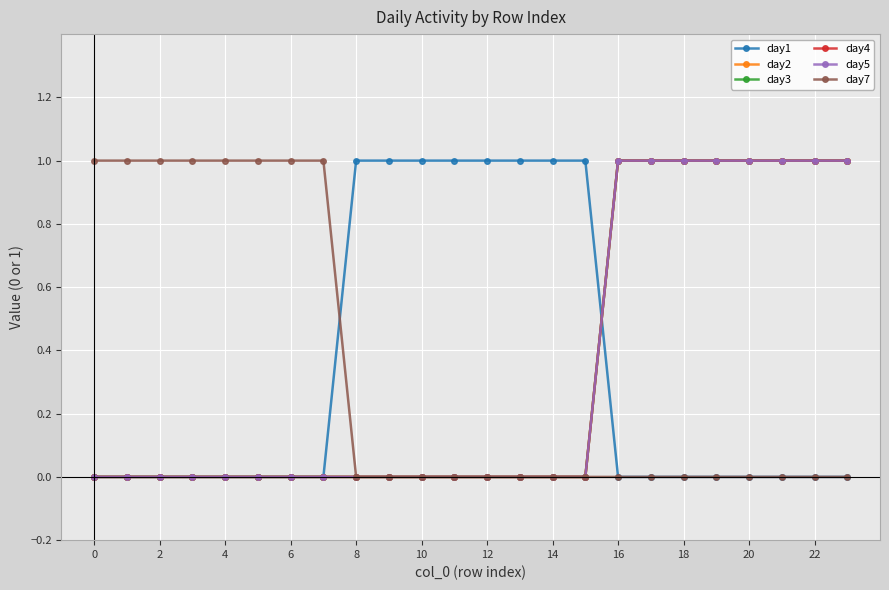

How many lines are shown in the chart?

6